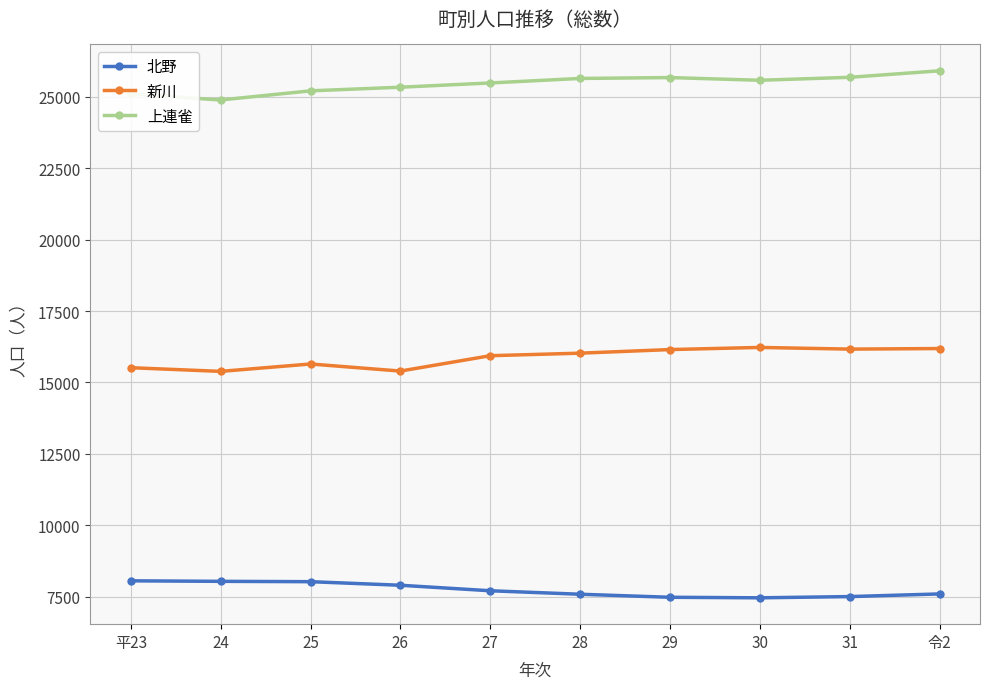

How many categories are shown in the chart?

10